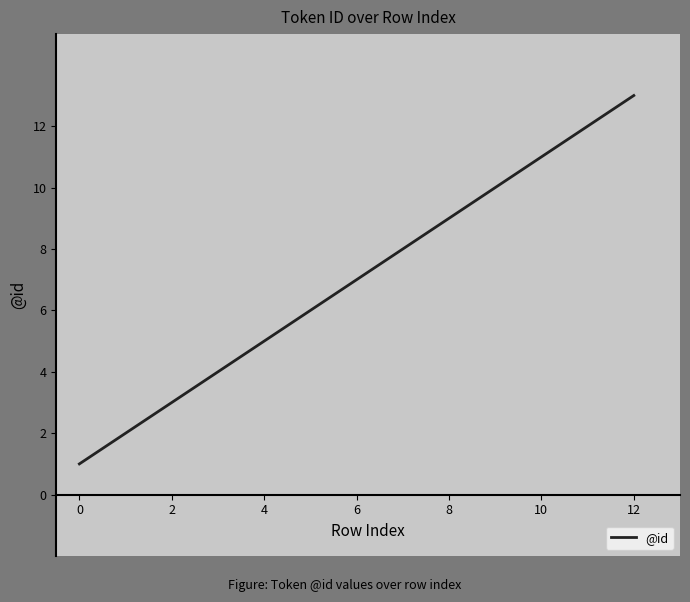

What is the maximum value shown in the chart?

13